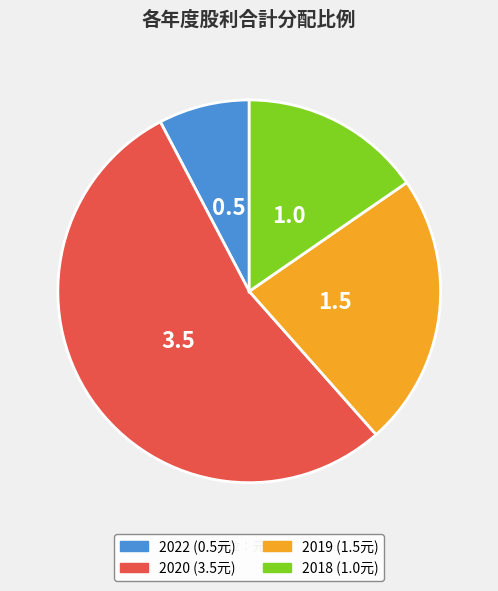

Rank the categories by value from highest to lowest.

2020, 2019, 2018, 2022